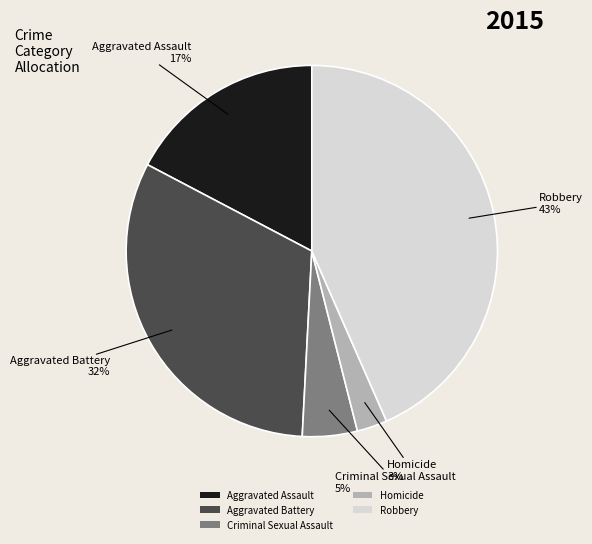

To the nearest percent, what is the average slice percentage?

20%